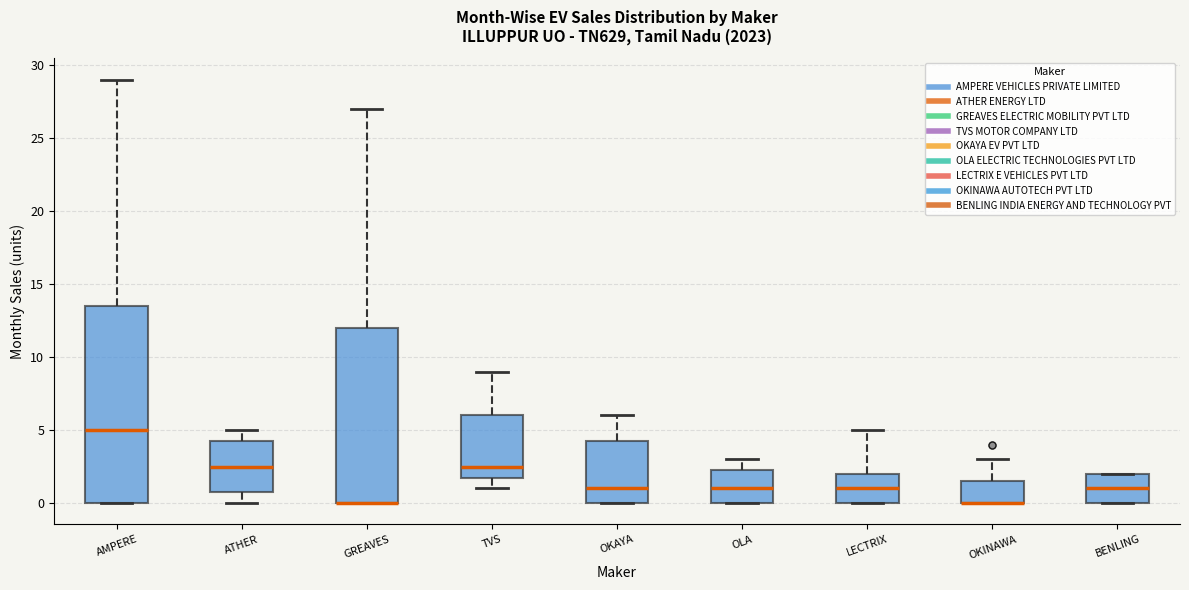

Which box is the tallest, from its lower edge to its upper edge?

AMPERE